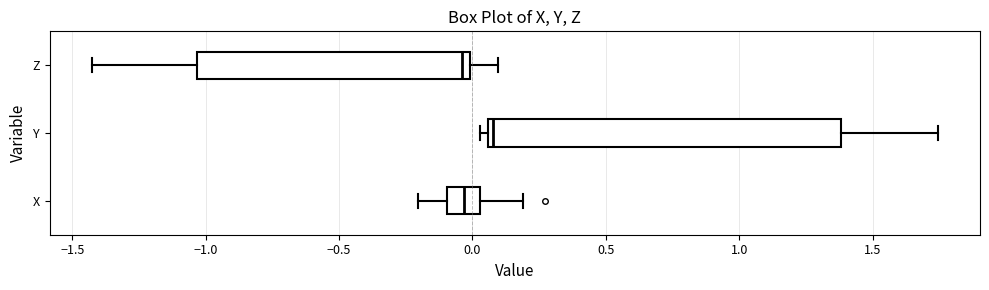

Comparing the boxes themselves (not the whiskers), which one is the widest?

Y